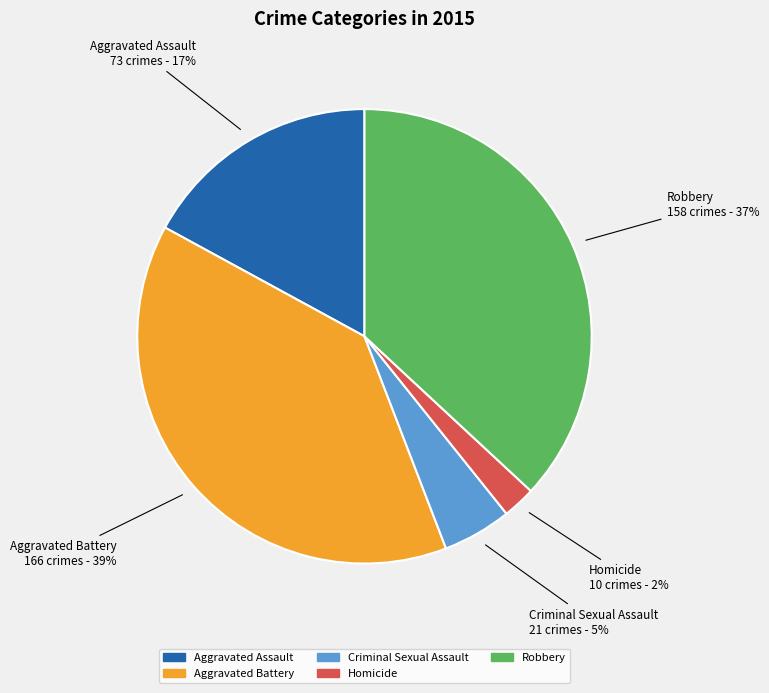

Between Aggravated Assault and Criminal Sexual Assault, which is larger?

Aggravated Assault